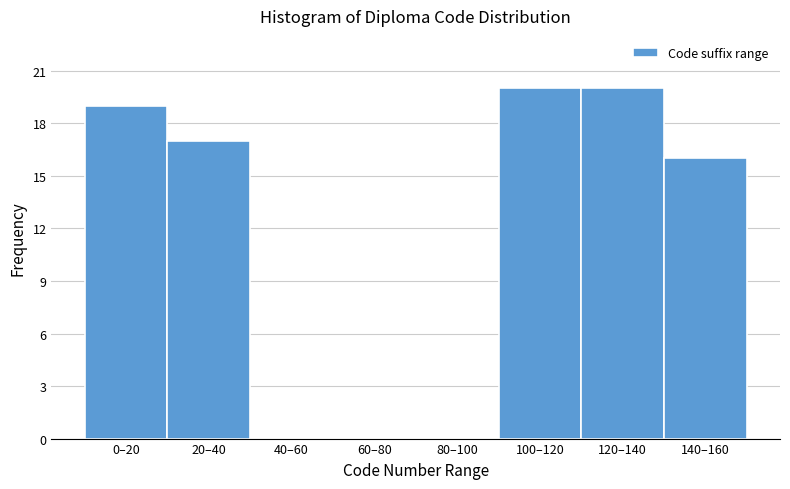

Reading right to left, extract all data points from this chart.

140–160=16	120–140=20	100–120=20	80–100=0	60–80=0	40–60=0	20–40=17	0–20=19